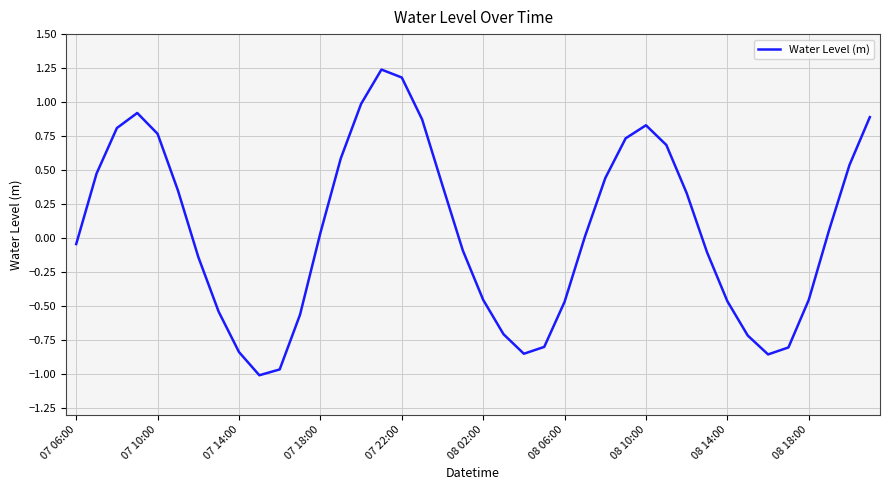

How many lines are shown in the chart?

1